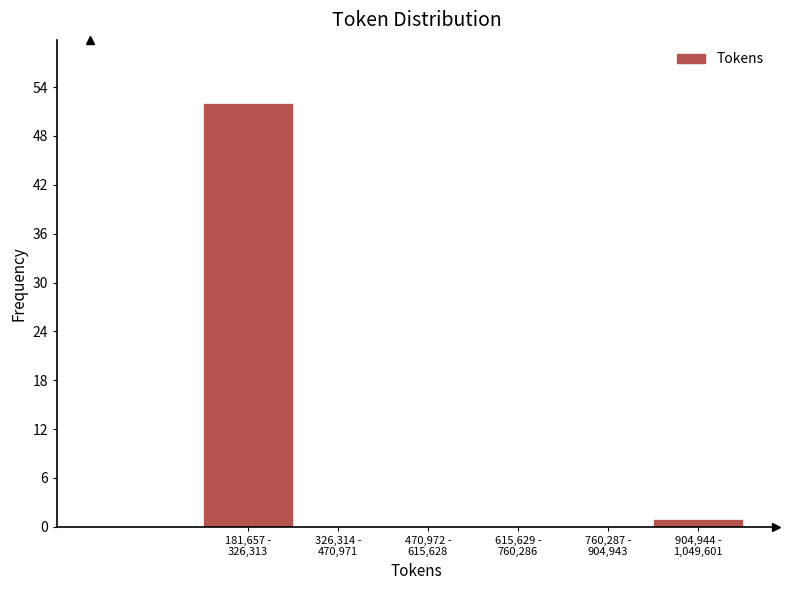

What is the greatest value displayed?

52